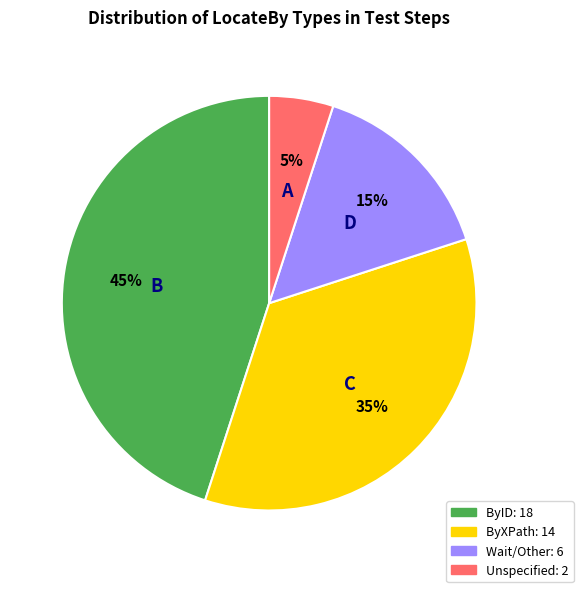

Is there any slice that represents more than half of the pie?

No